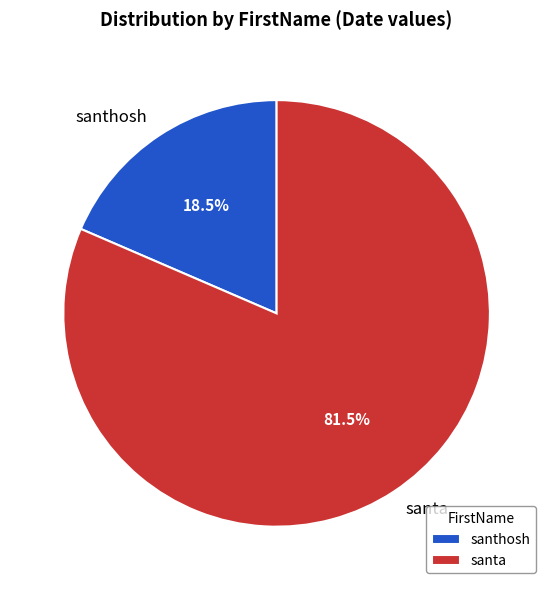

To the nearest percent, what is the average slice percentage?

50%